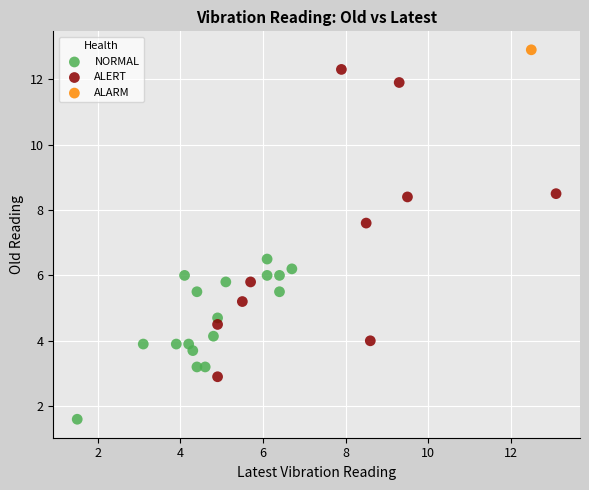

What are all the series names shown in the legend?

NORMAL, ALERT, ALARM